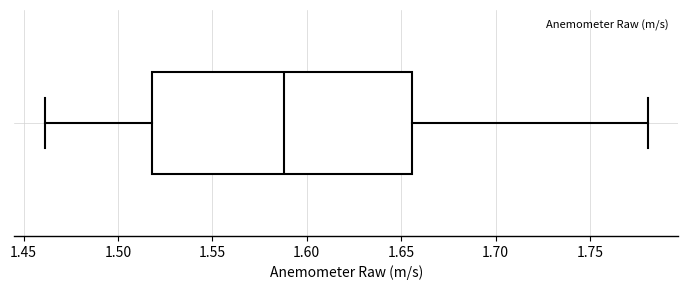

Read this box plot against the x-axis: the position of the median line, the range covered by the box, and the ends of both whiskers. The values are not printed on the chart, so give them approximately, as read against the axis.

median 1.590, box 1.520 to 1.655, whiskers 1.460 to 1.780